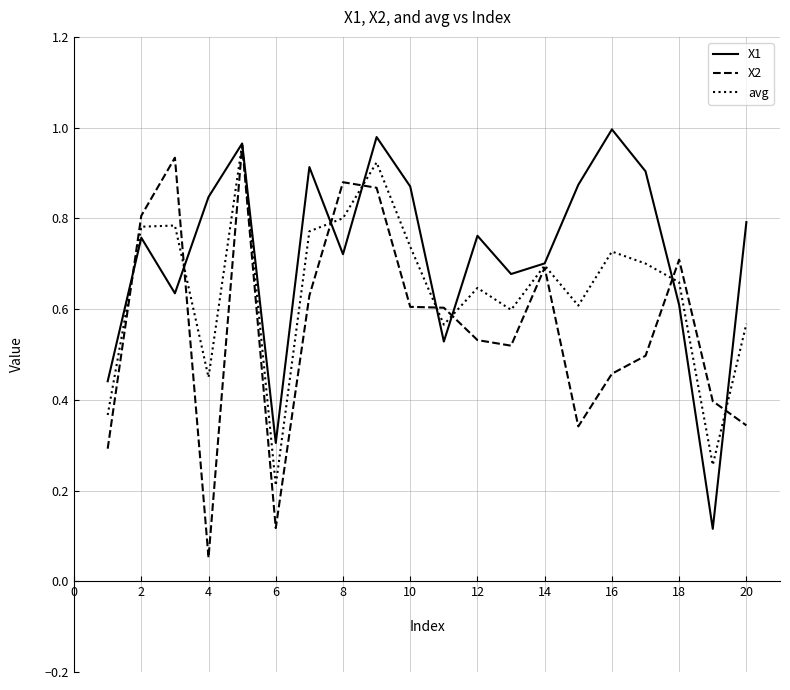

Is this an area chart (filled region under the line)?

No